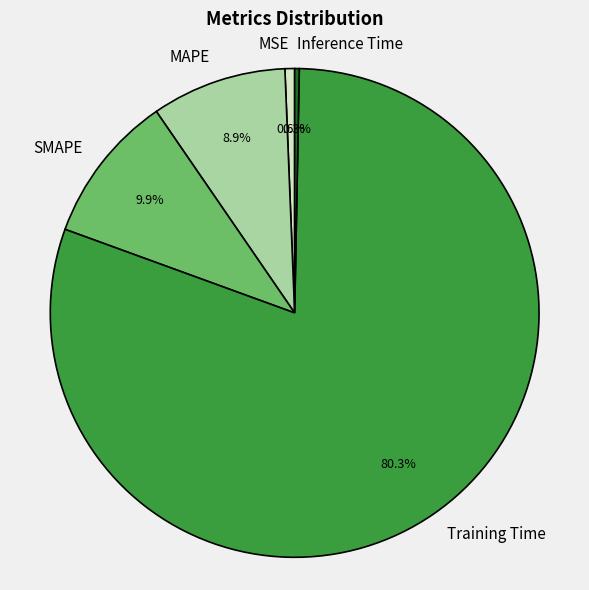

What percentage is NOT represented by MAPE?

91.1%